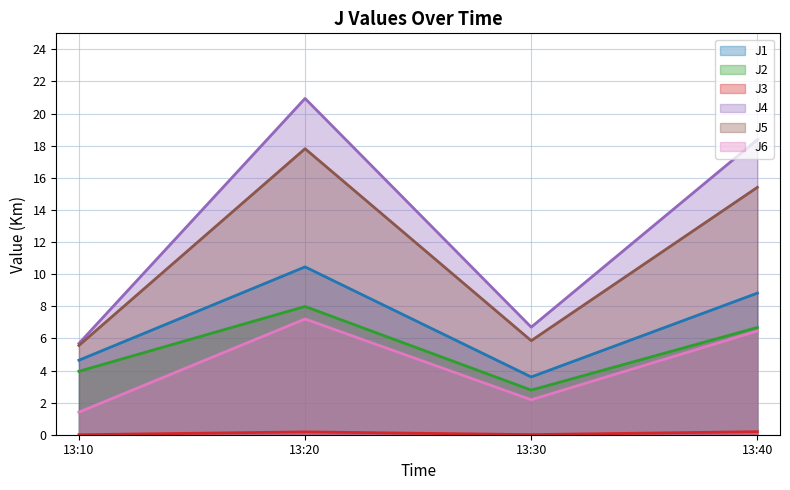

Is the value of J5 at 13:10 greater than the value of J6 at 13:10?

Yes